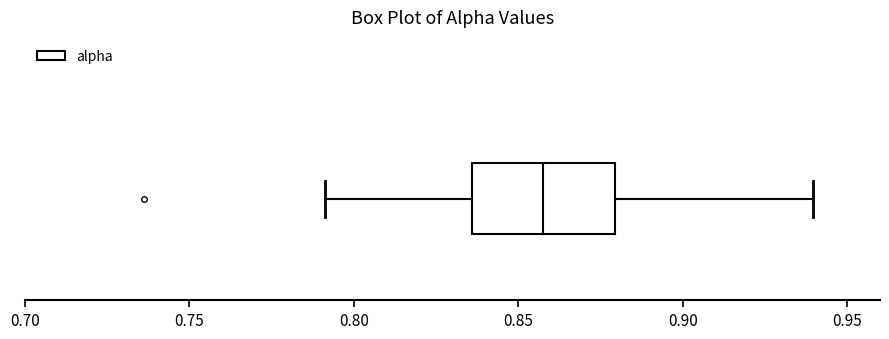

Read this box plot against the x-axis: the position of the median line, the range covered by the box, and the ends of both whiskers. The values are not printed on the chart, so give them approximately, as read against the axis.

median 0.860, box 0.835 to 0.880, whiskers 0.790 to 0.940